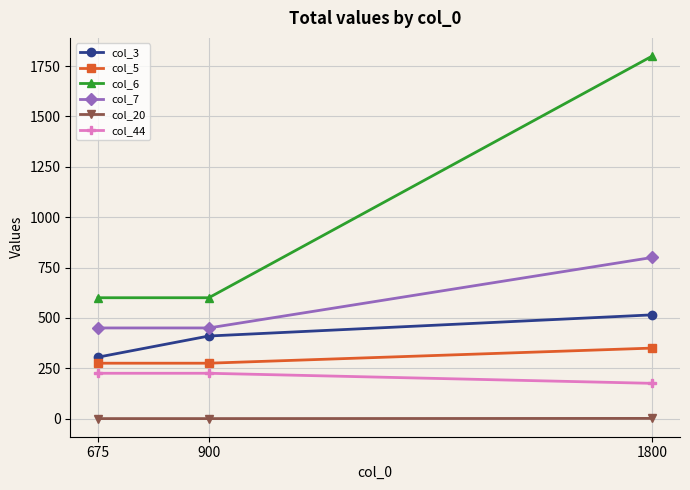

At which category is the sum across all series the highest?

1800